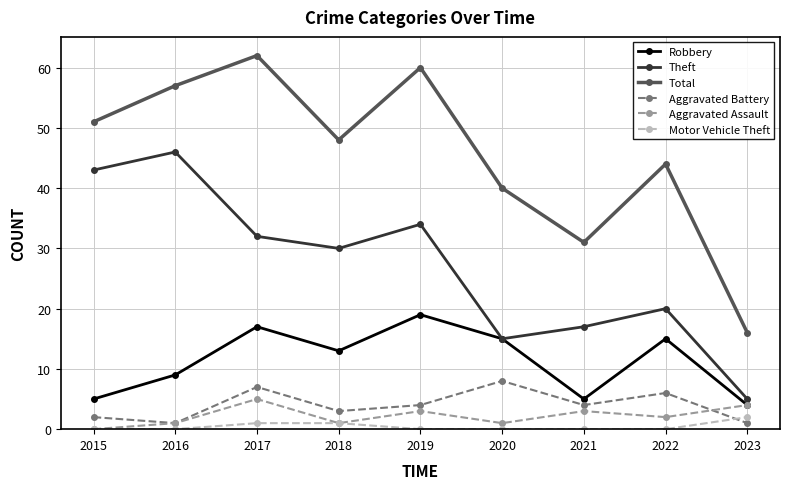

Count the number of categories in the chart.

9